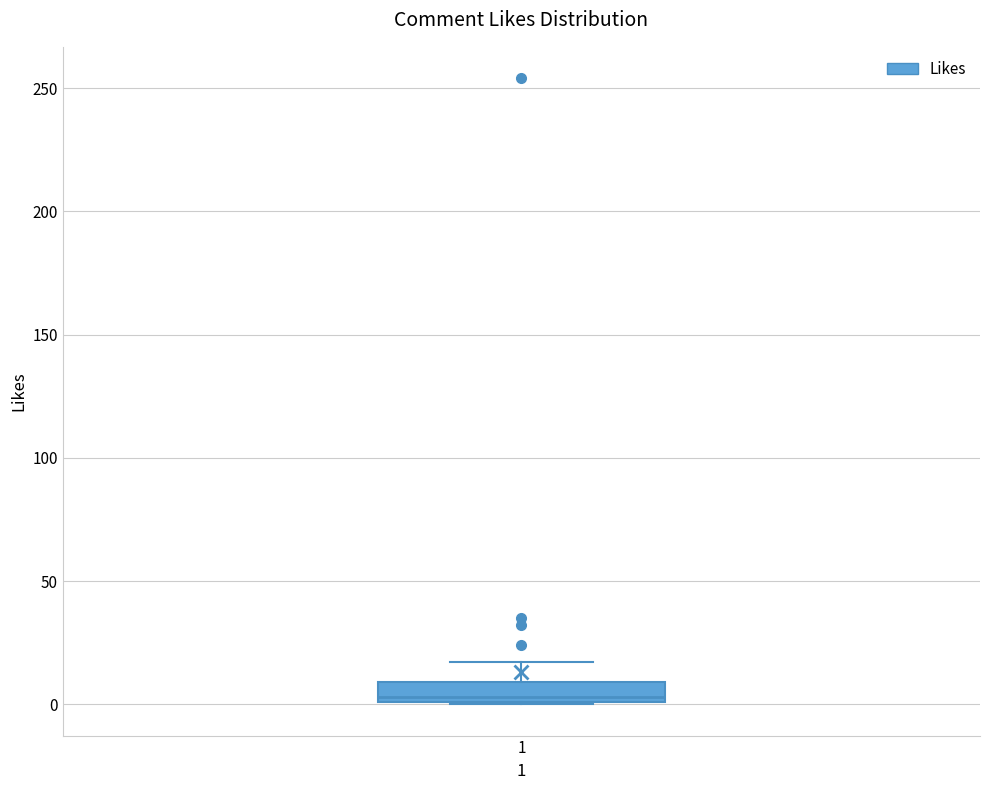

Transcribe this box plot: give where the median line is, the range the box spans, and where the two whiskers end, as read against the y-axis. The values are not printed on the chart, so give them approximately, as read against the axis.

median 5, box 0 to 10, whiskers 0 to 15